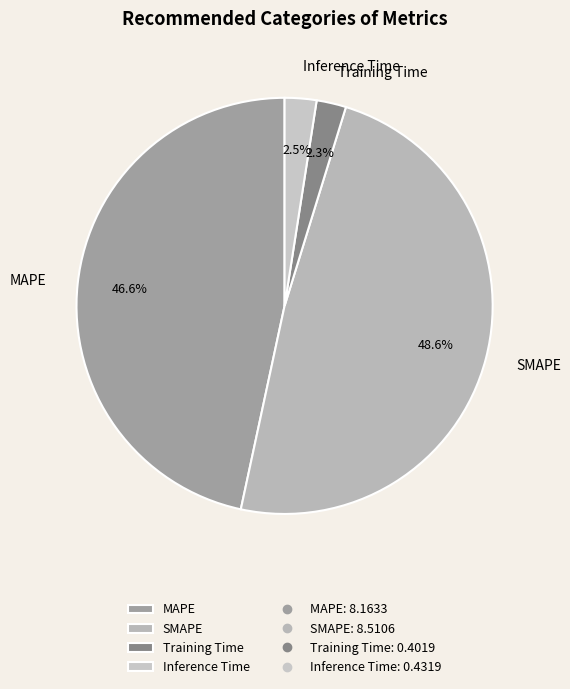

Between MAPE and Training Time, which is larger?

MAPE